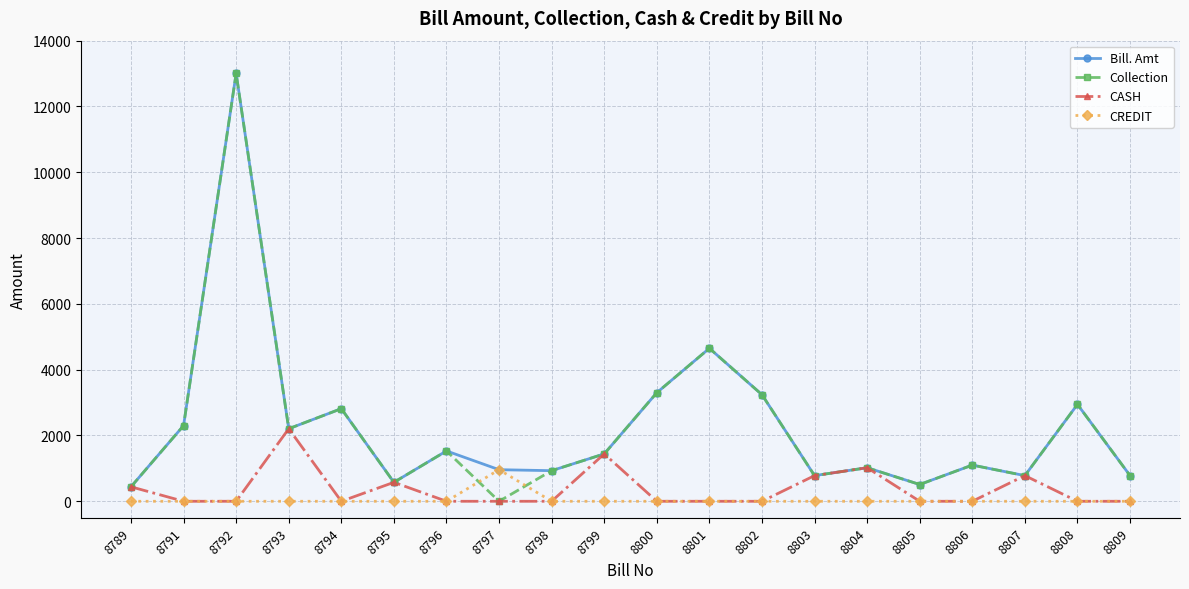

True or false: Collection and CREDIT cross at least once.

True